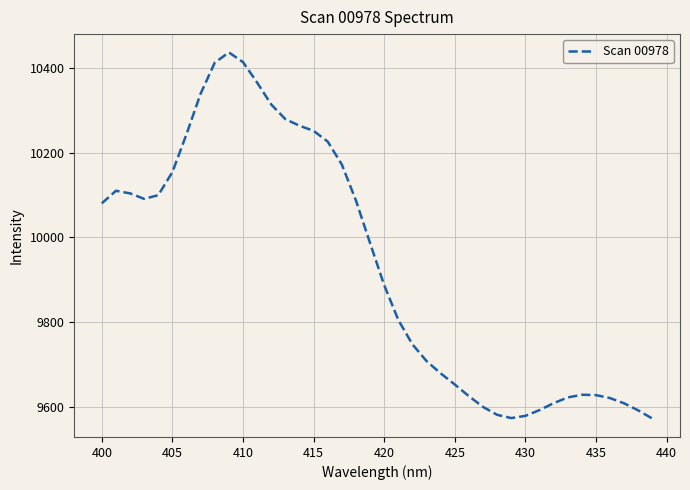

What is the greatest value displayed?

10436.8